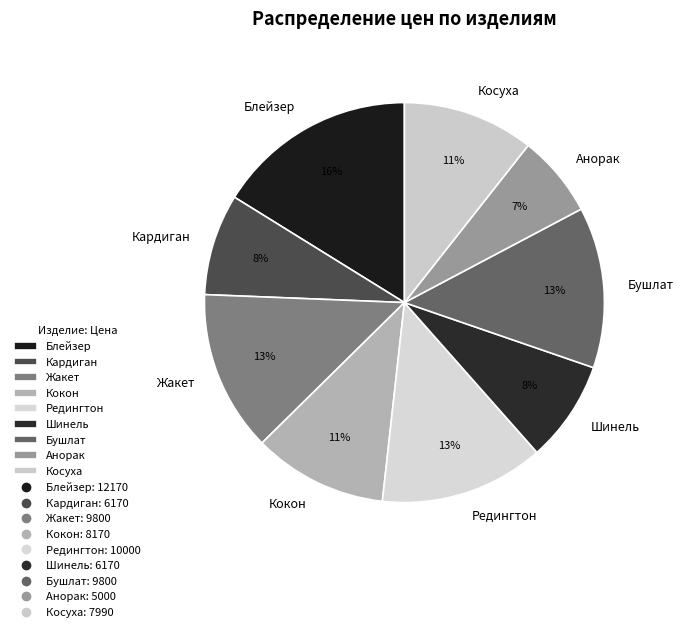

Approximately how many times larger is the value at Кокон compared to Жакет?

0.8